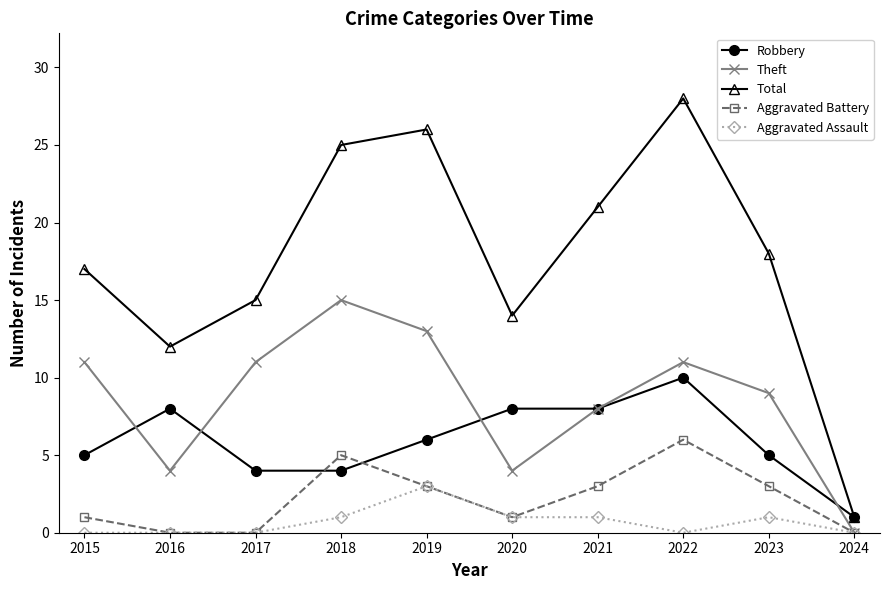

Is it true that Robbery equals 5 at 2015?

True